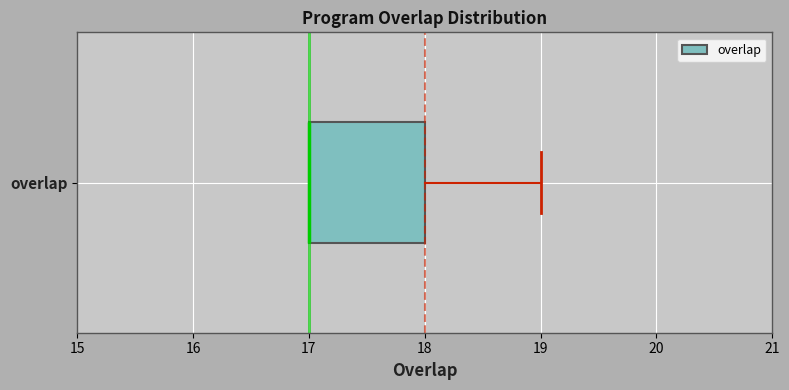

Read this box plot against the x-axis: the position of the median line, the range covered by the box, and the ends of both whiskers. The values are not printed on the chart, so give them approximately, as read against the axis.

median 17 (drawn on the box's left edge), box 17 to 18, whiskers 17 to 19